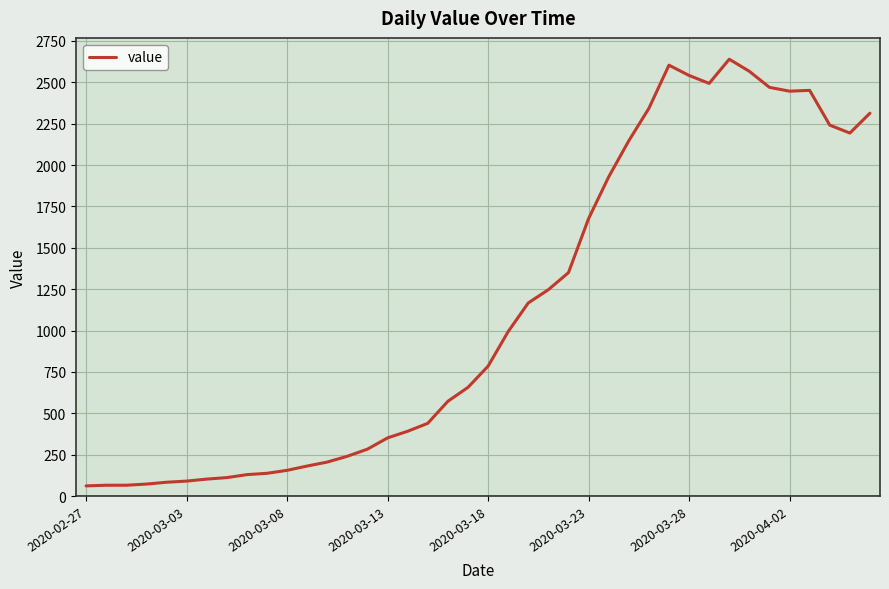

What is the difference between the maximum and minimum values?

2577